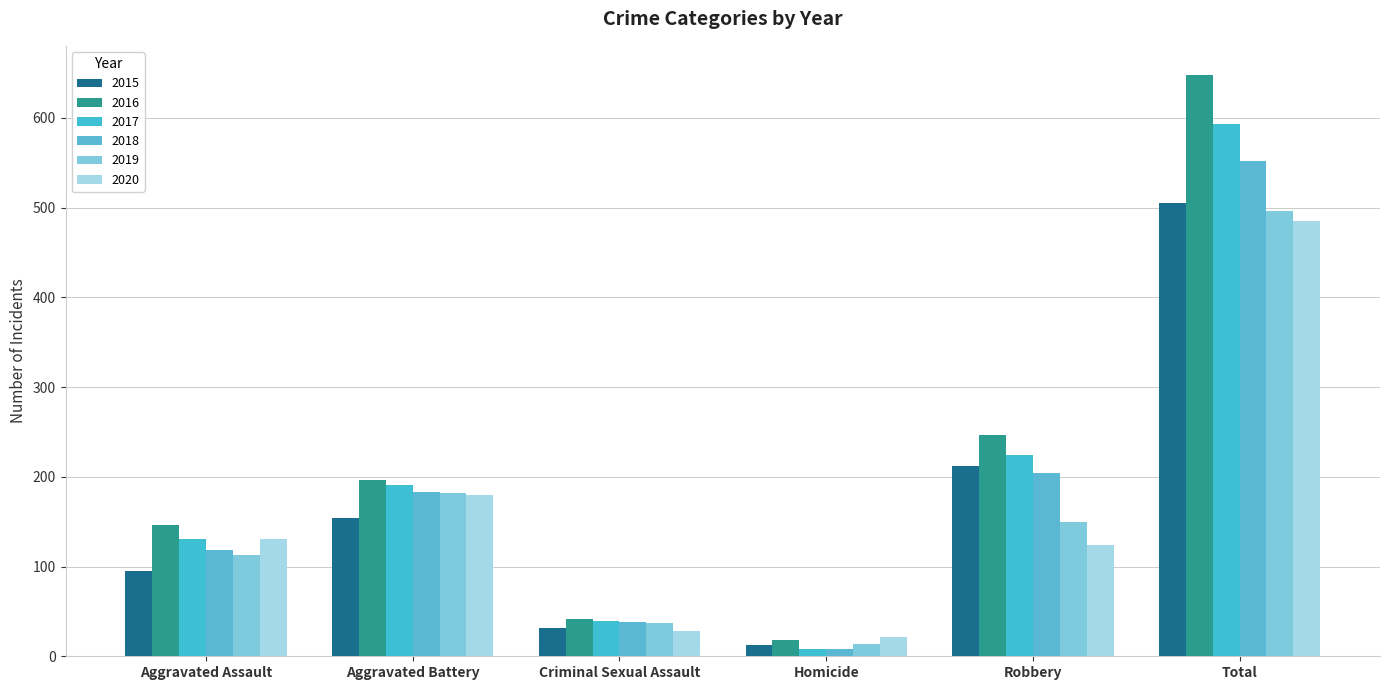

How many data points does each series have?

6